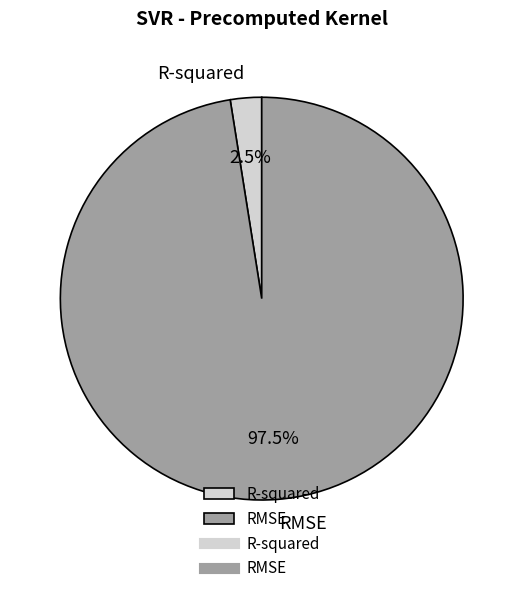

Which has a higher value, R-squared or RMSE?

RMSE